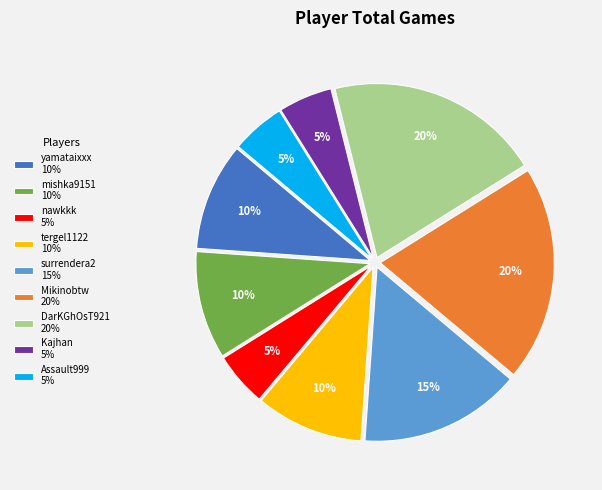

To the nearest percent, what is the average slice percentage?

11%